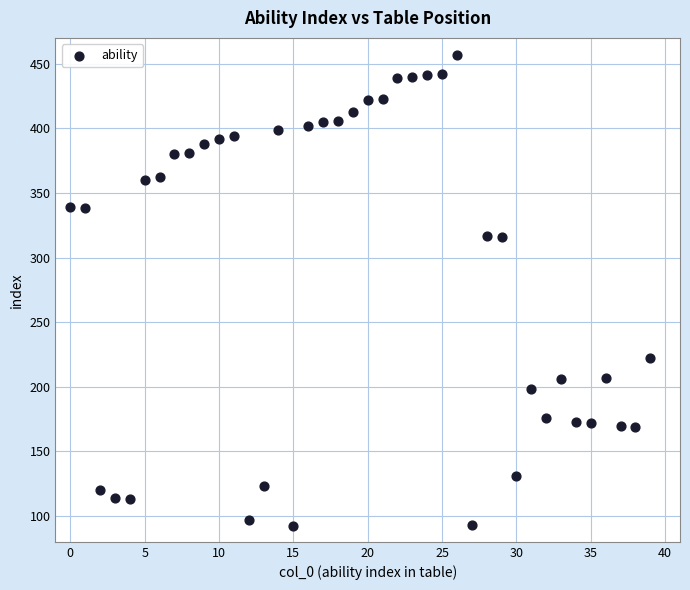

What is the range of Y values (max minus min)?

365